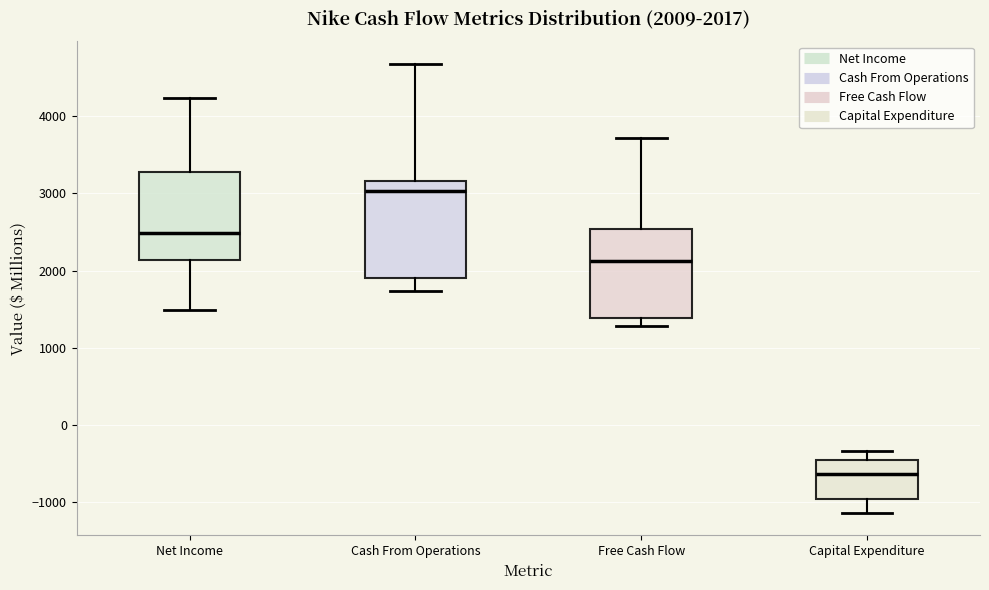

Comparing the boxes themselves (not the whiskers), which one is the tallest?

Cash From Operations